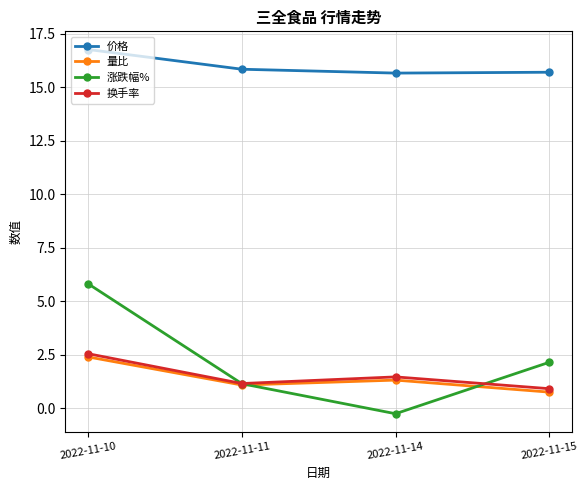

What is the total value across all series at 2022-11-15?

19.5